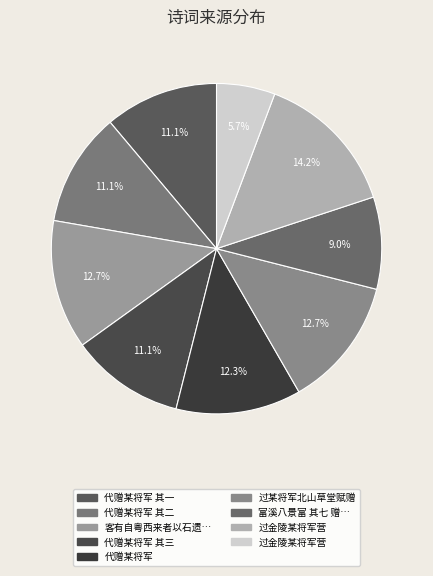

What is the largest slice in the pie chart?

过金陵某将军营